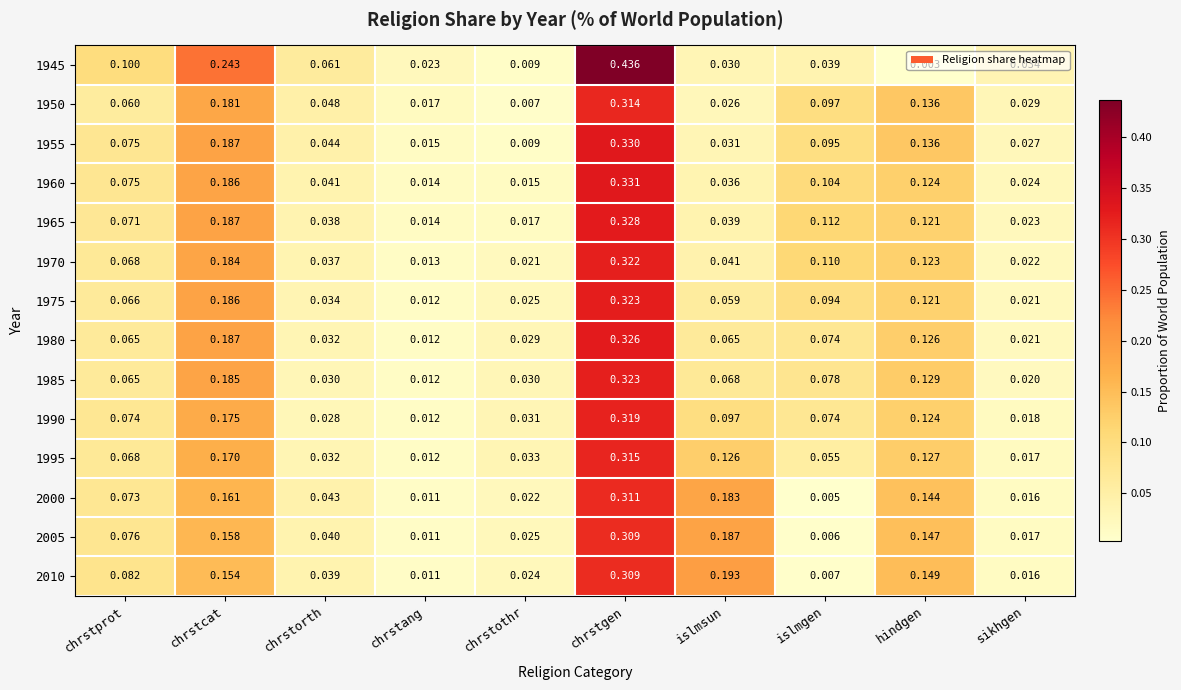

At how many categories does at least one series exceed 0?

10